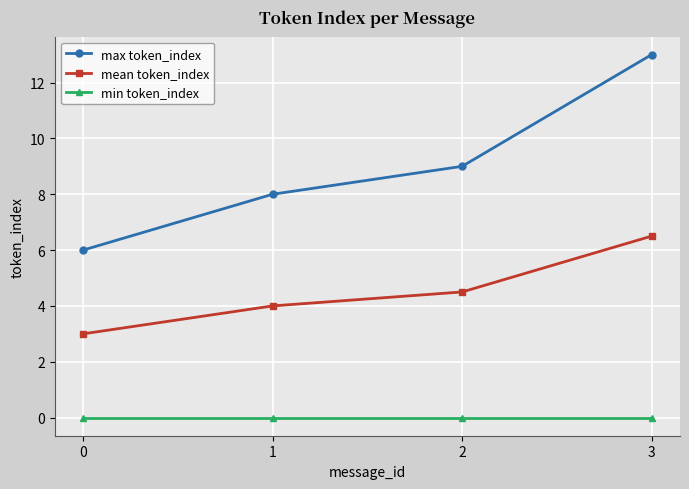

How many mean token_index values are between 4 and 6?

2